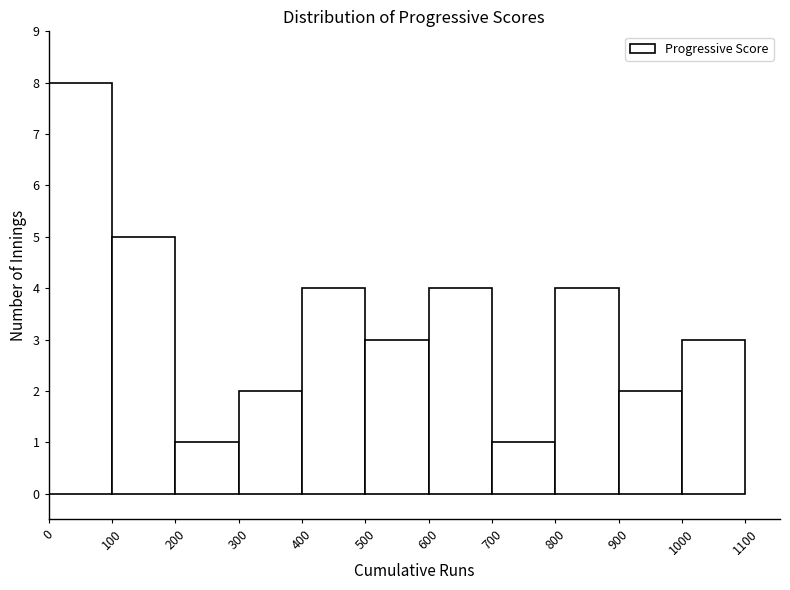

Which range on the x-axis has the tallest bar?

0 to 100